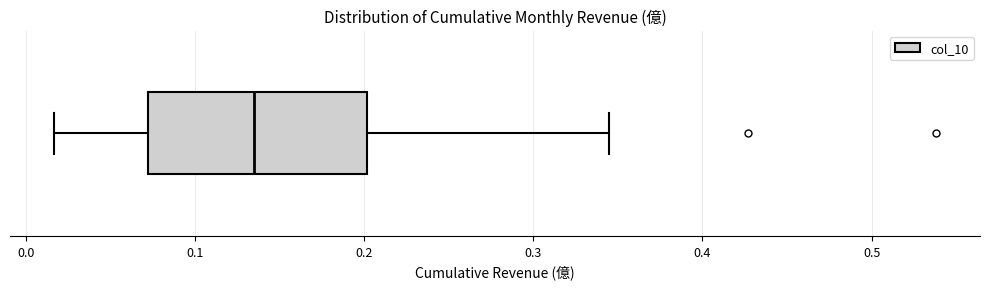

Read this box plot against the x-axis: the position of the median line, the range covered by the box, and the ends of both whiskers. The values are not printed on the chart, so give them approximately, as read against the axis.

median 0.14, box 0.07 to 0.20, whiskers 0.02 to 0.35